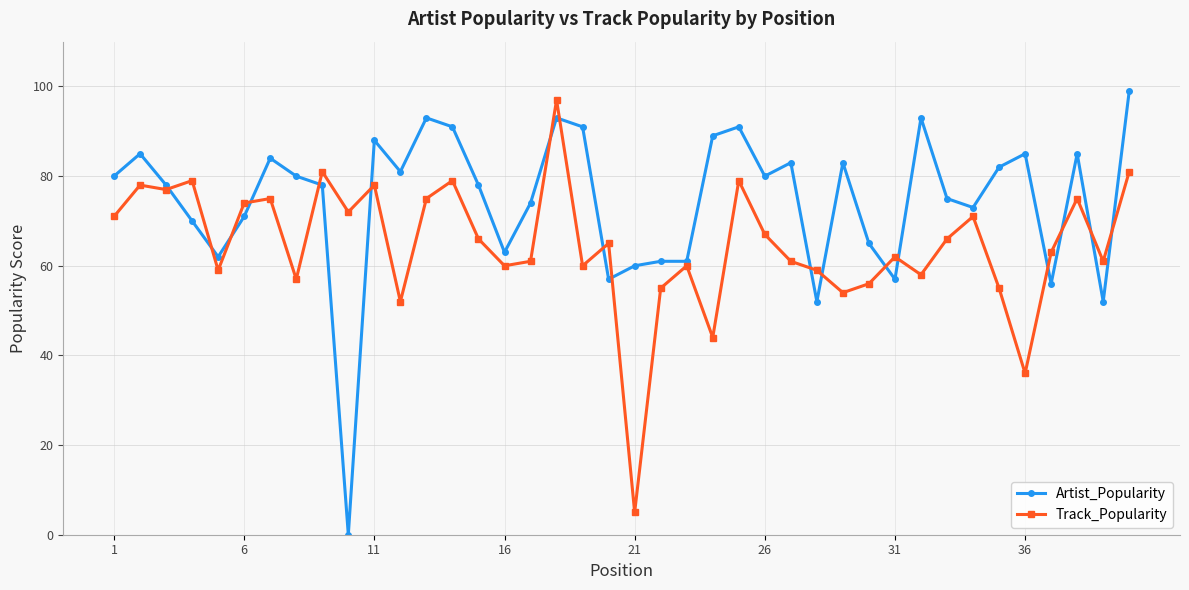

List the series in order of their overall mean, highest first.

Artist_Popularity, Track_Popularity